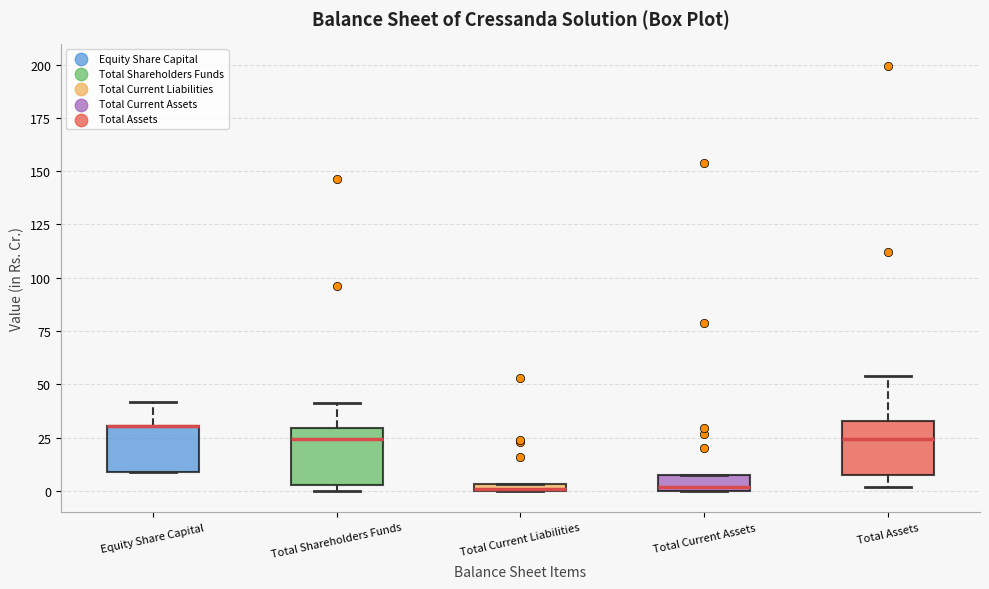

Where is the lower edge of the box for Equity Share Capital on the y-axis? The values are not printed on the chart, so give them approximately, as read against the axis.

10